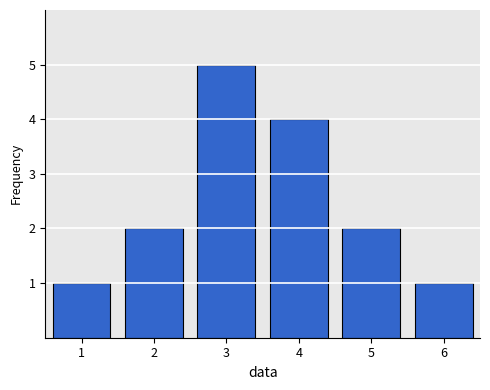

Reading left to right, list all the values displayed in this chart.

1=1	2=2	3=5	4=4	5=2	6=1